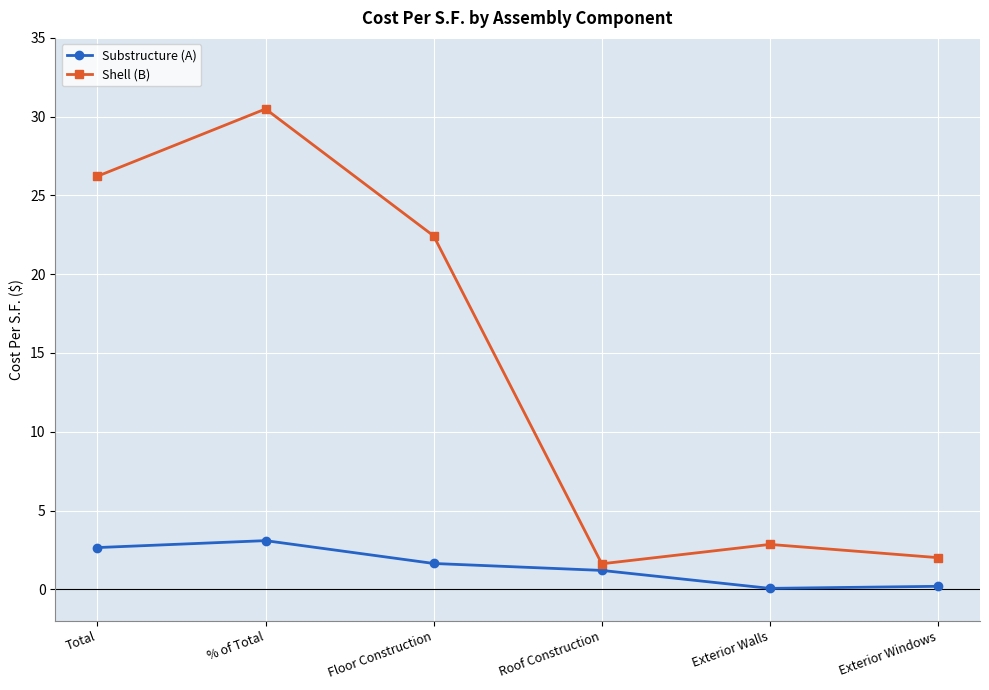

How many data points does each series have?

6